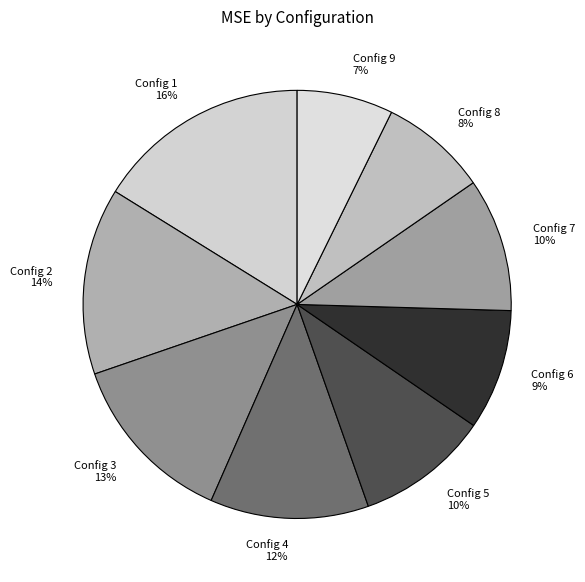

To the nearest percent, what is the combined percentage of Config 4 and Config 5?

22%